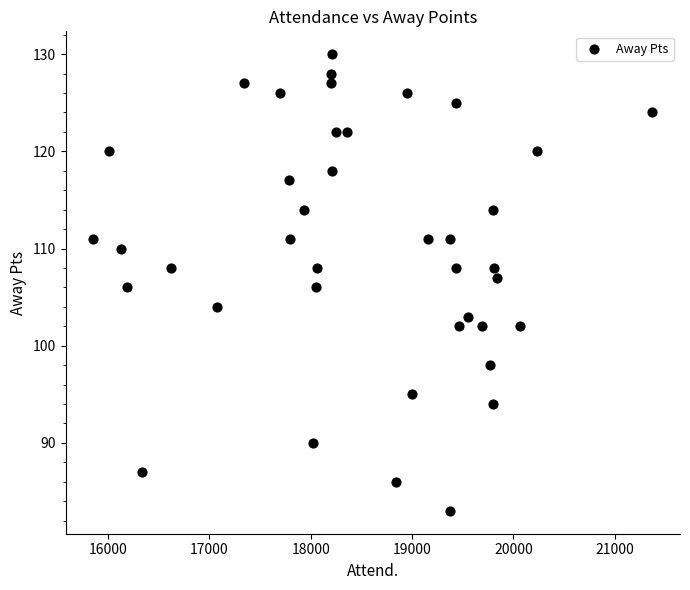

What is the range of Y values (max minus min)?

47